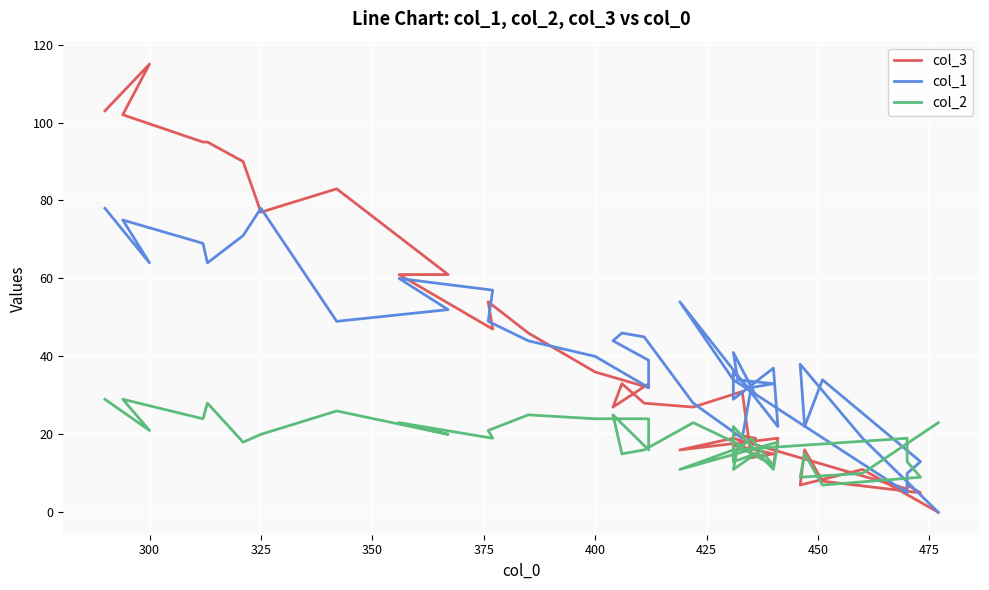

Does the chart display data point markers on the line(s)?

No